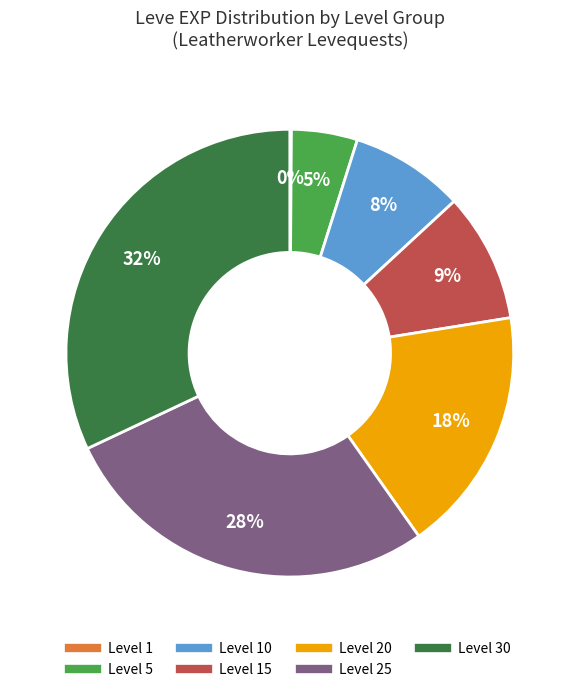

Does any single category account for the majority?

No